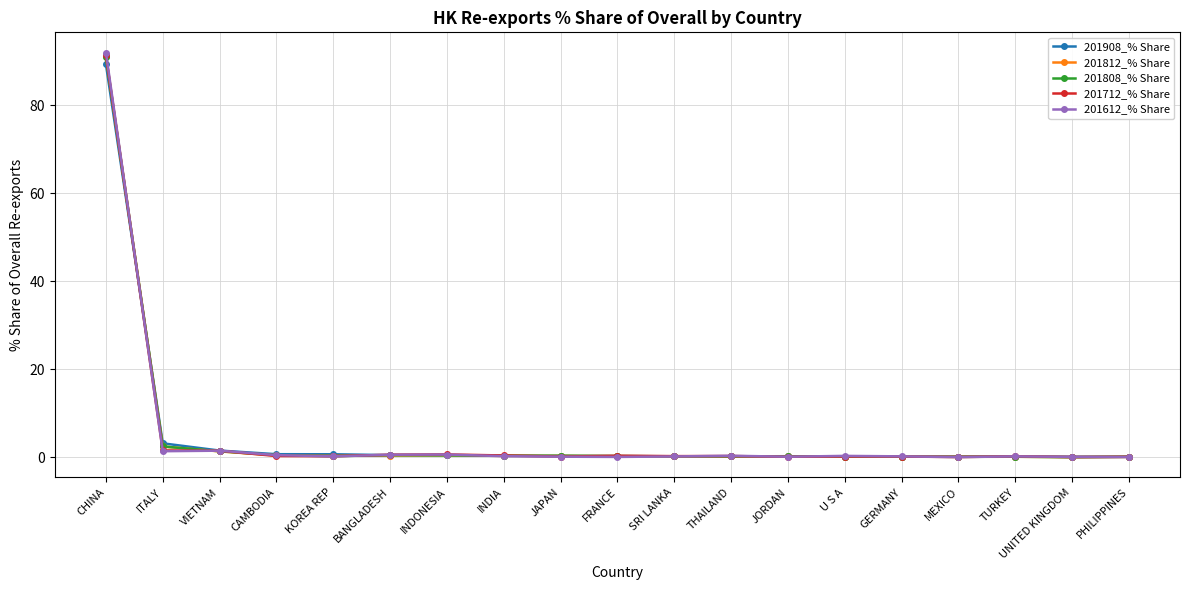

What is the label of the 4th point from the left?

CAMBODIA